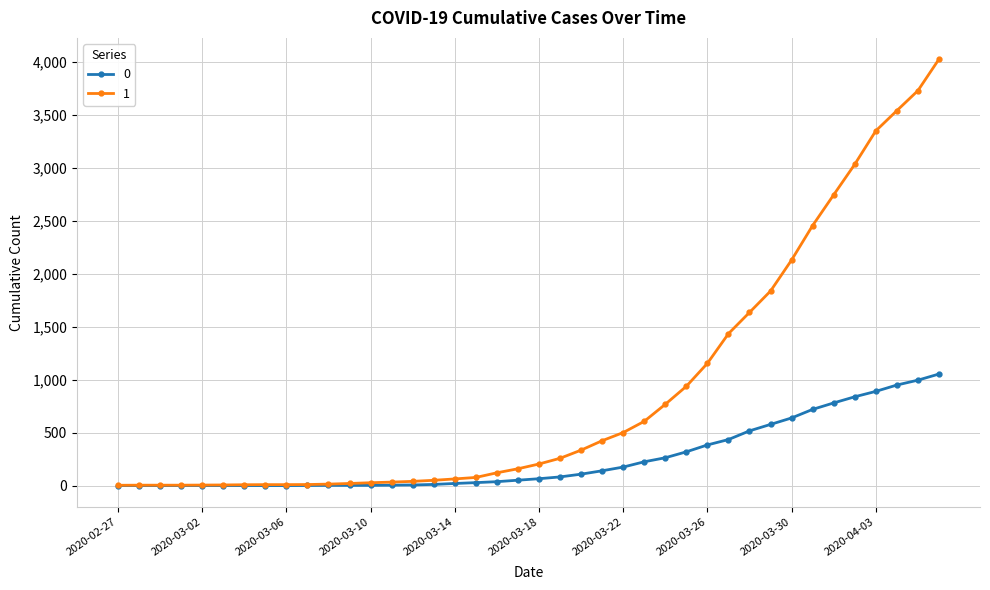

Does the chart display data point markers on the line(s)?

Yes